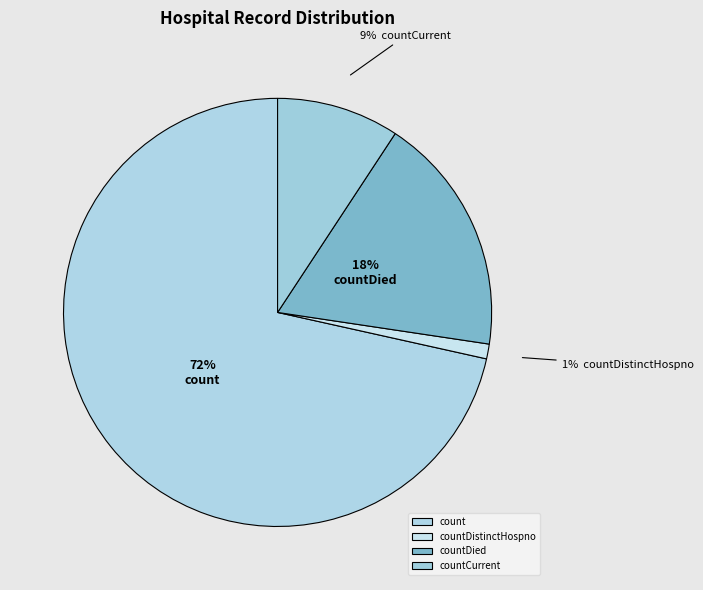

Which category accounts for the majority?

count